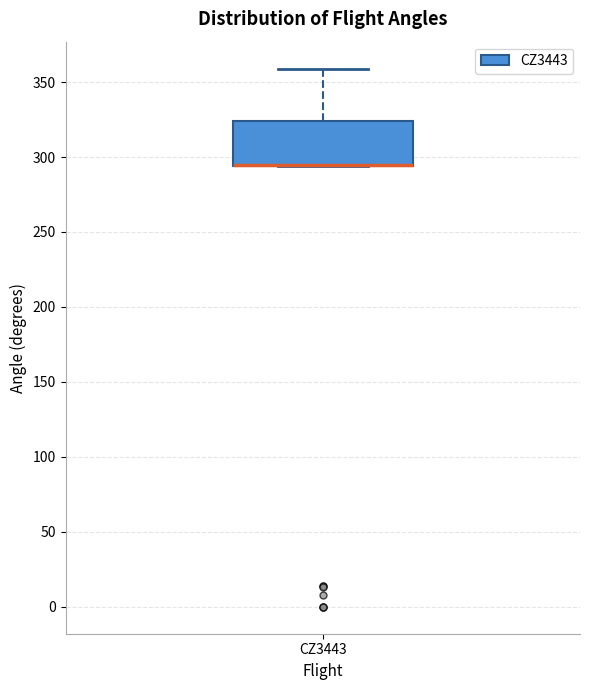

Read this box plot against the y-axis: the position of the median line, the range covered by the box, and the ends of both whiskers. The values are not printed on the chart, so give them approximately, as read against the axis.

median 295 (drawn on the box's lower edge), box 295 to 325, whiskers 295 to 360